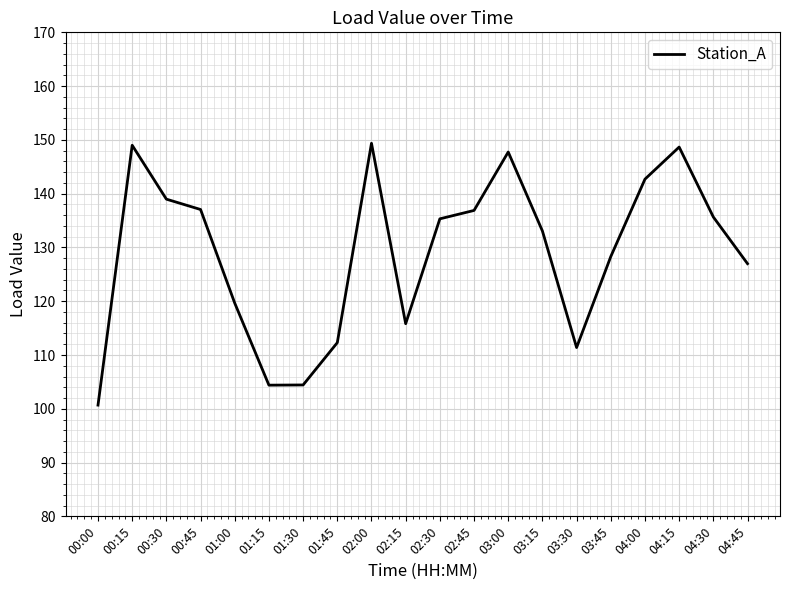

What is the difference between the maximum and minimum values?

48.7